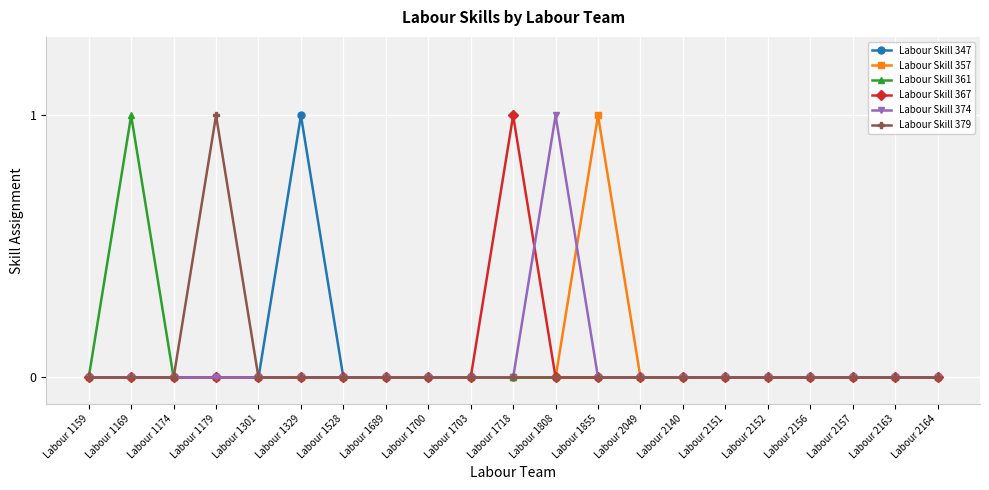

How many lines are shown in the chart?

6